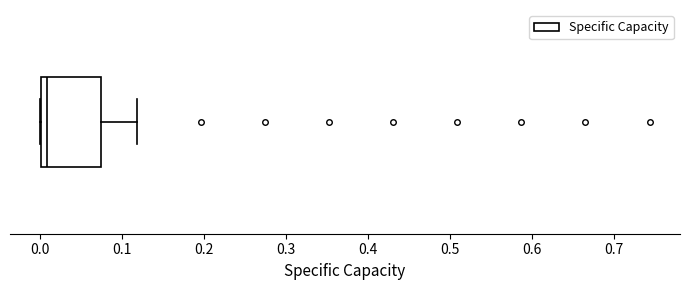

Where does the median line of the box sit on the x-axis? The values are not printed on the chart, so give them approximately, as read against the axis.

0.01